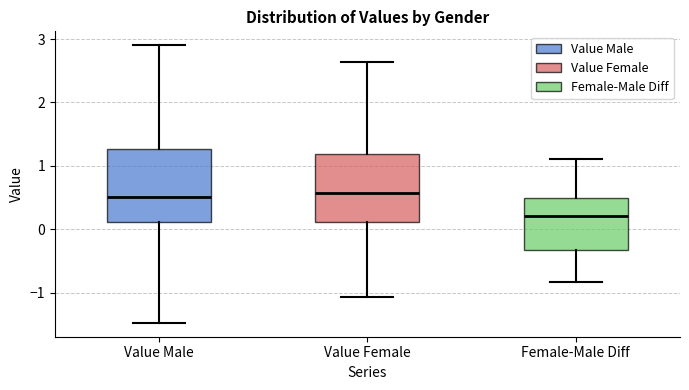

Reading left to right, read every box against the y-axis: the position of its median line, the range the box covers, and the ends of its whiskers. The values are not printed on the chart, so give them approximately, as read against the axis.

Value Male: median 0.5, box 0.1 to 1.3, whiskers -1.5 to 2.9
Value Female: median 0.6, box 0.1 to 1.2, whiskers -1.1 to 2.6
Female-Male Diff: median 0.2, box -0.3 to 0.5, whiskers -0.8 to 1.1